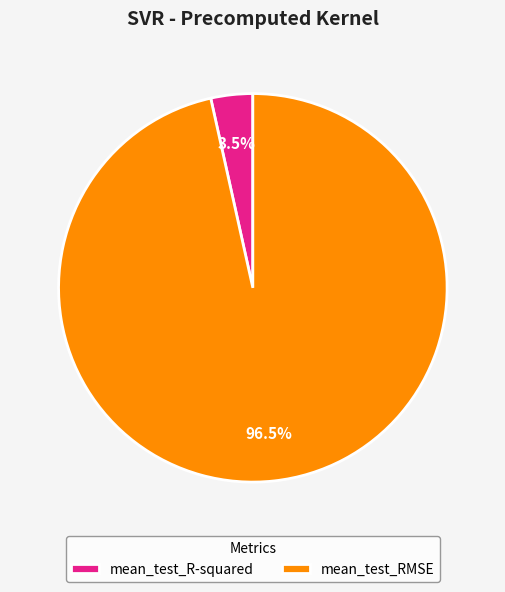

Rank the categories by value from highest to lowest.

mean_test_RMSE, mean_test_R-squared